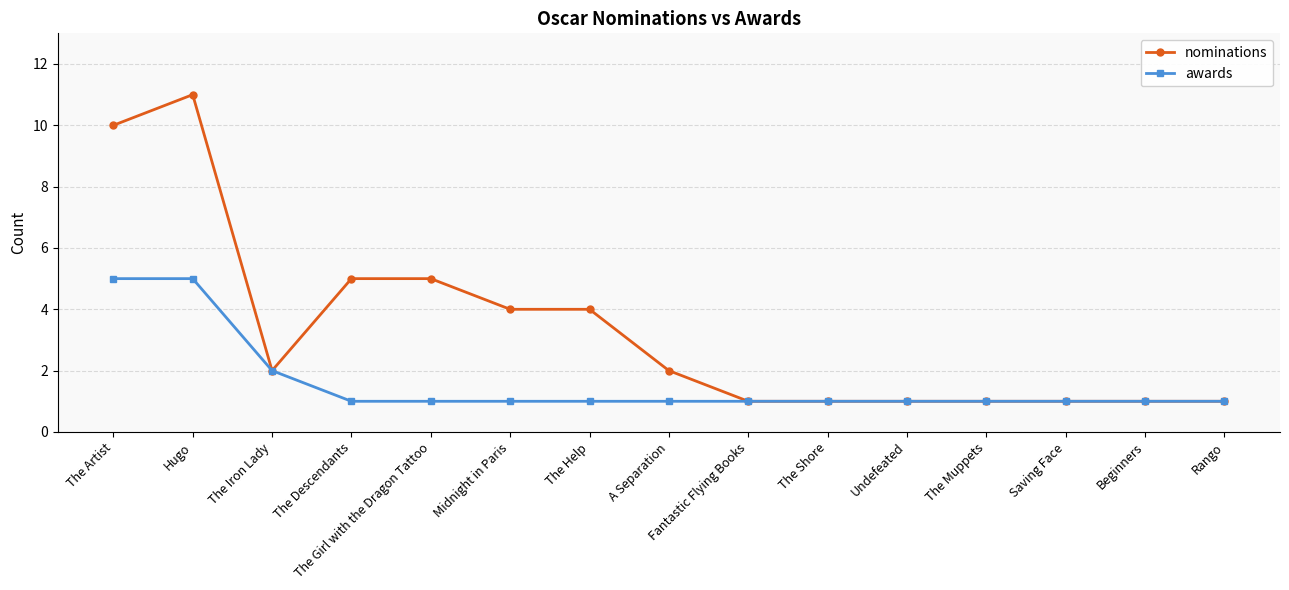

What is the difference between the maximum and minimum values in the nominations series?

10